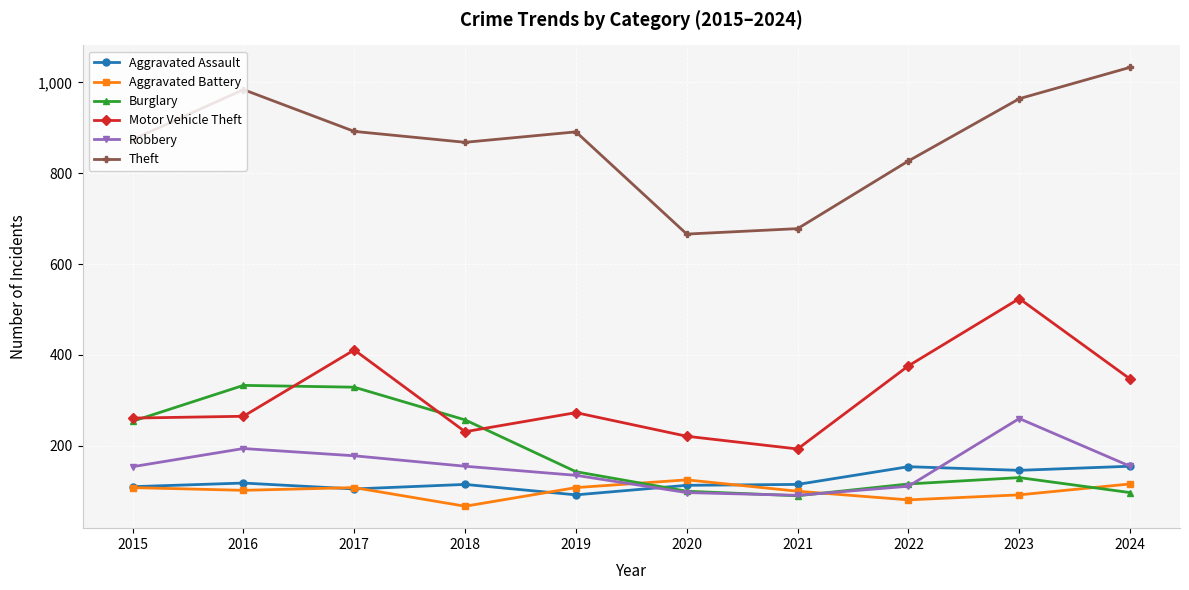

Which label corresponds to the largest value in the chart?

2024